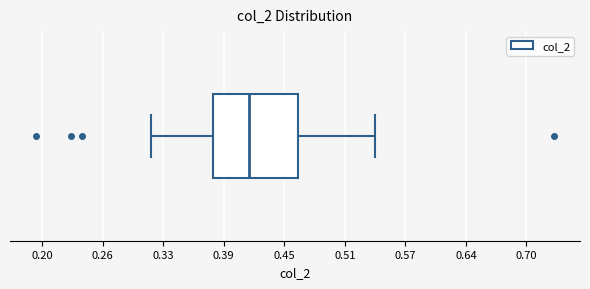

Where does the left whisker of the box end on the x-axis? The values are not printed on the chart, so give them approximately, as read against the axis.

0.31